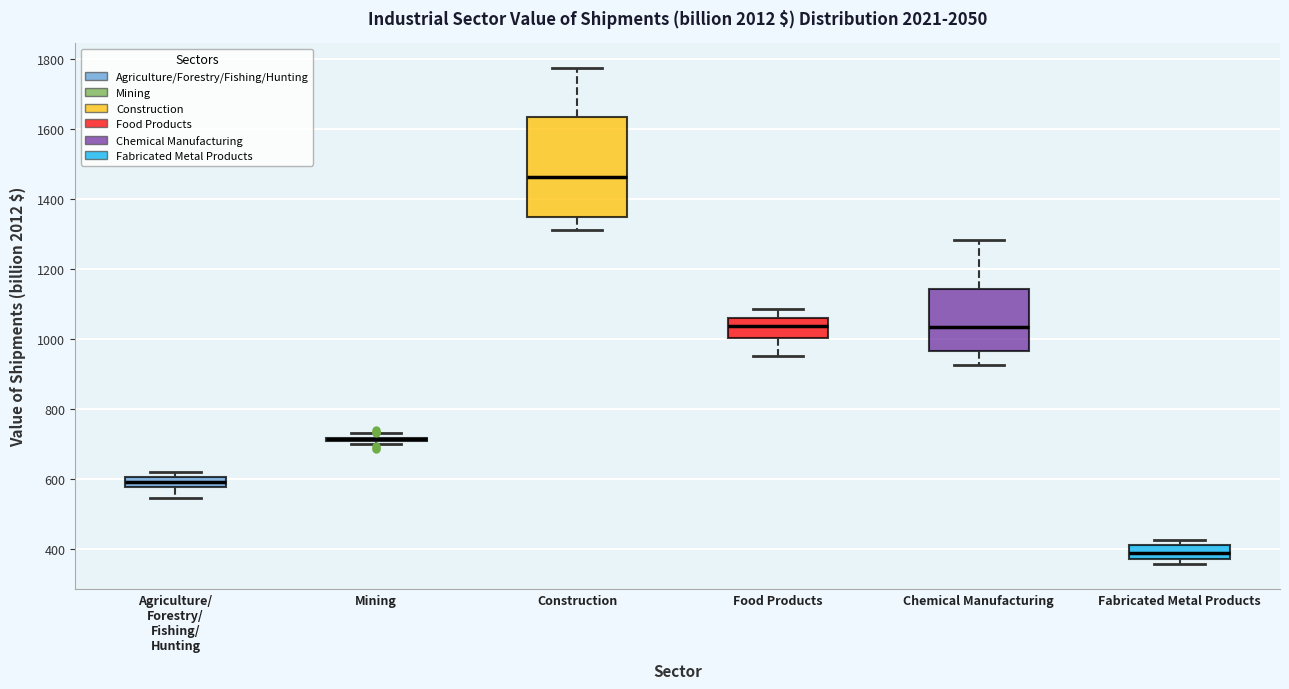

Comparing the boxes themselves (not the whiskers), which one is the tallest?

Construction